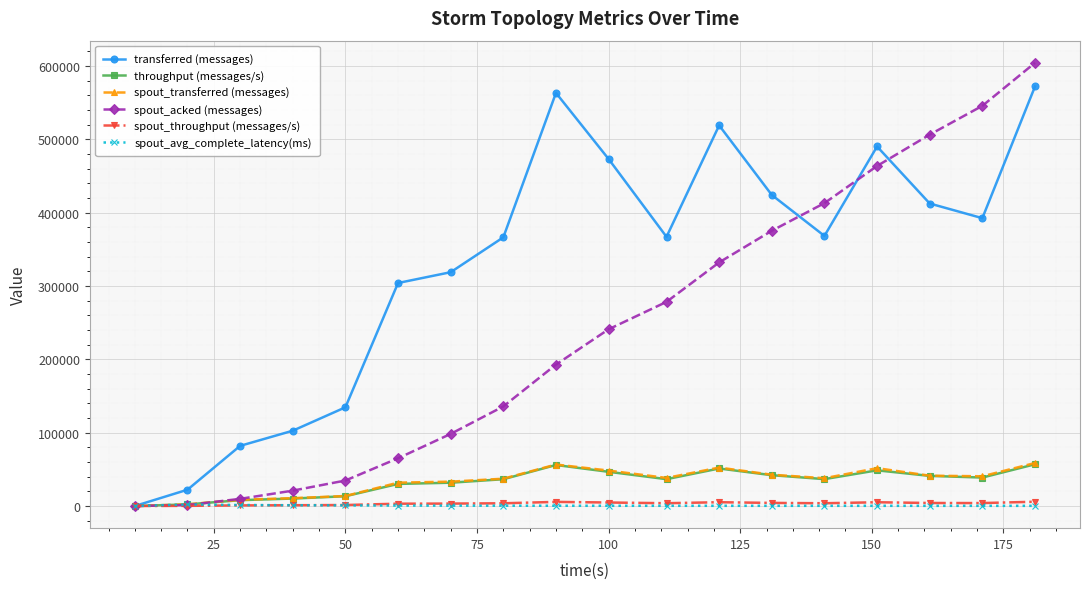

In spout_throughput (messages/s), how many points are lower than both neighbors (excluding endpoints)?

3